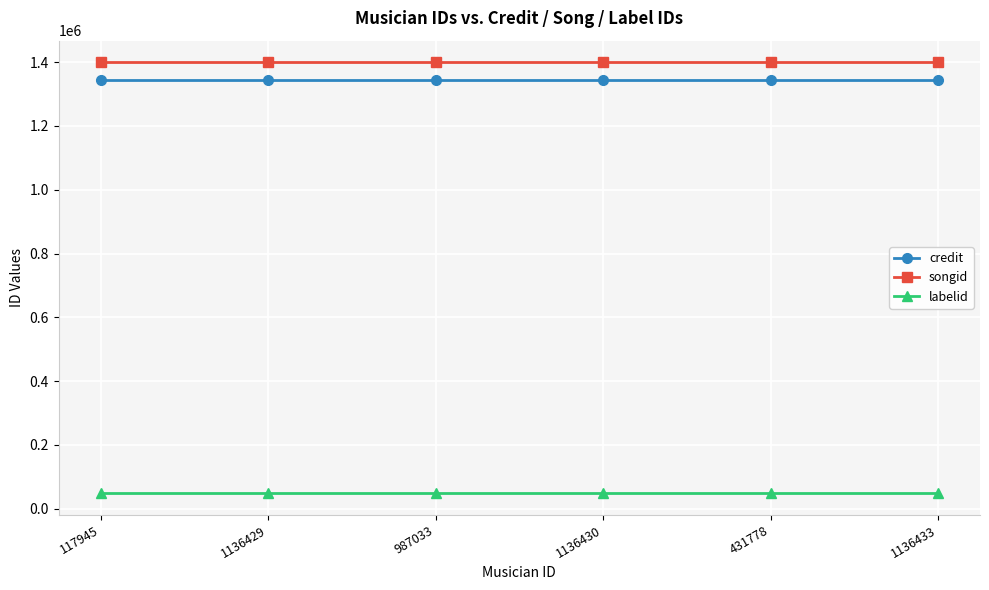

What is the difference between the highest and lowest values at 117945?

1351439